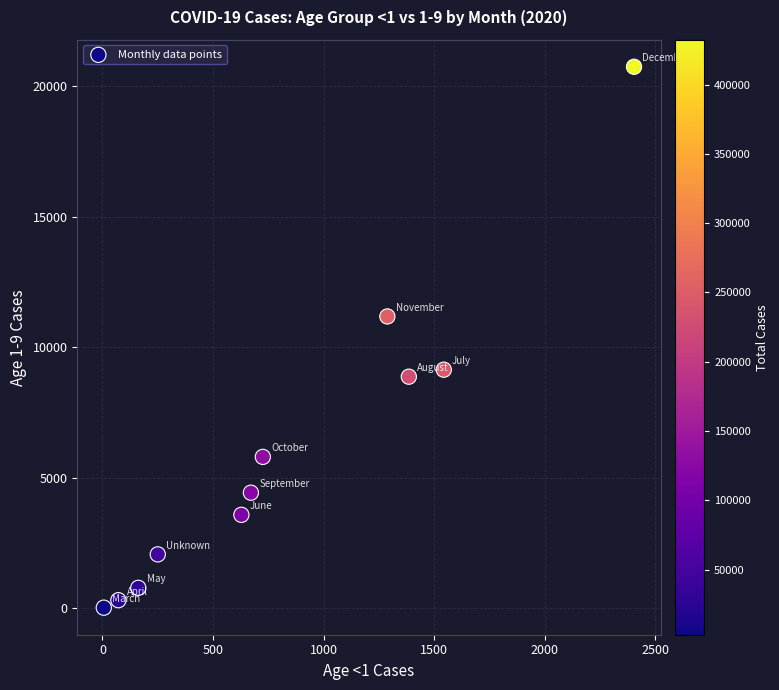

What Y value in the scatter plot is closest to 10386?

11182